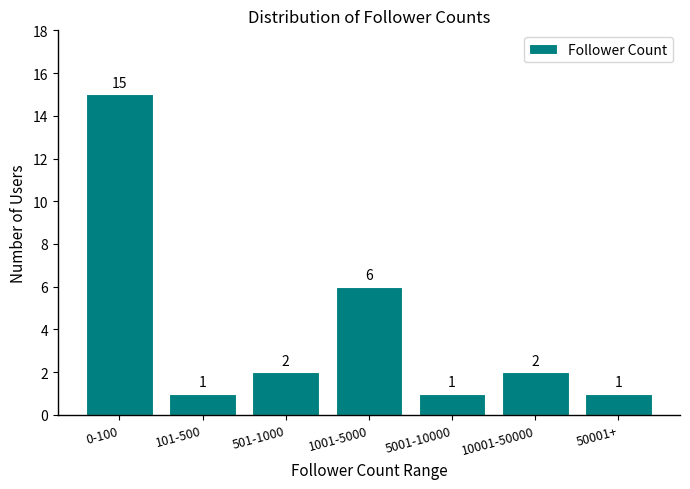

Reading right to left, what are all the values shown in this chart?

1	2	1	6	2	1	15